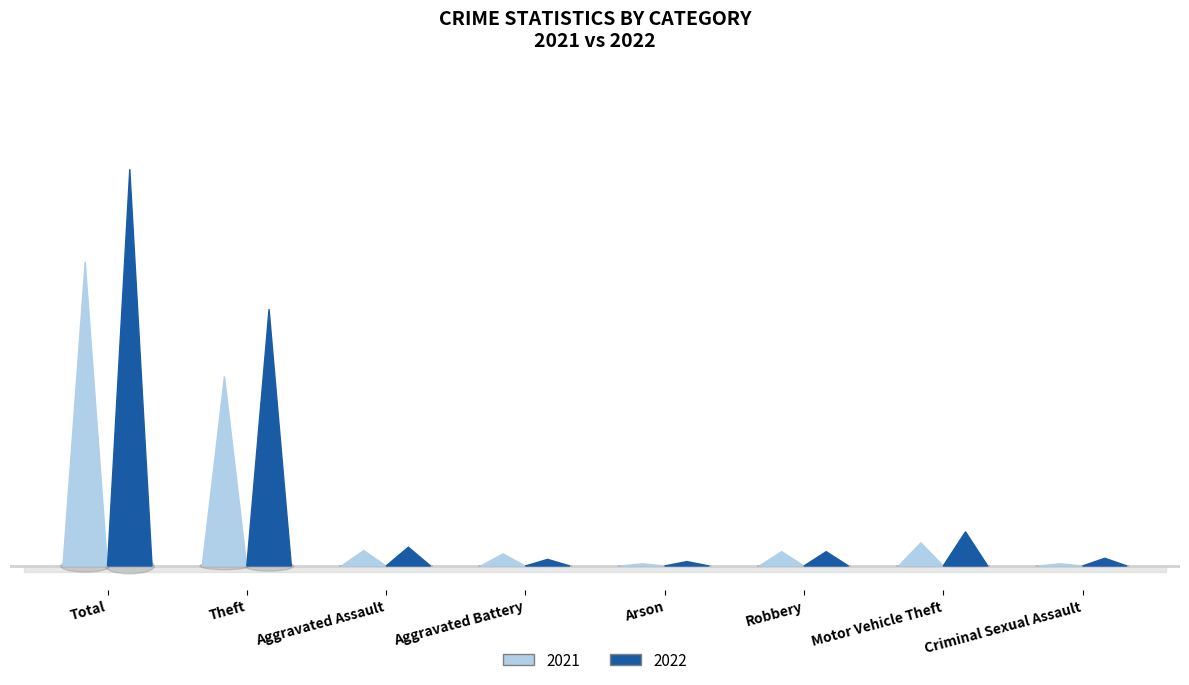

At which label does 2022 reach its peak?

Total